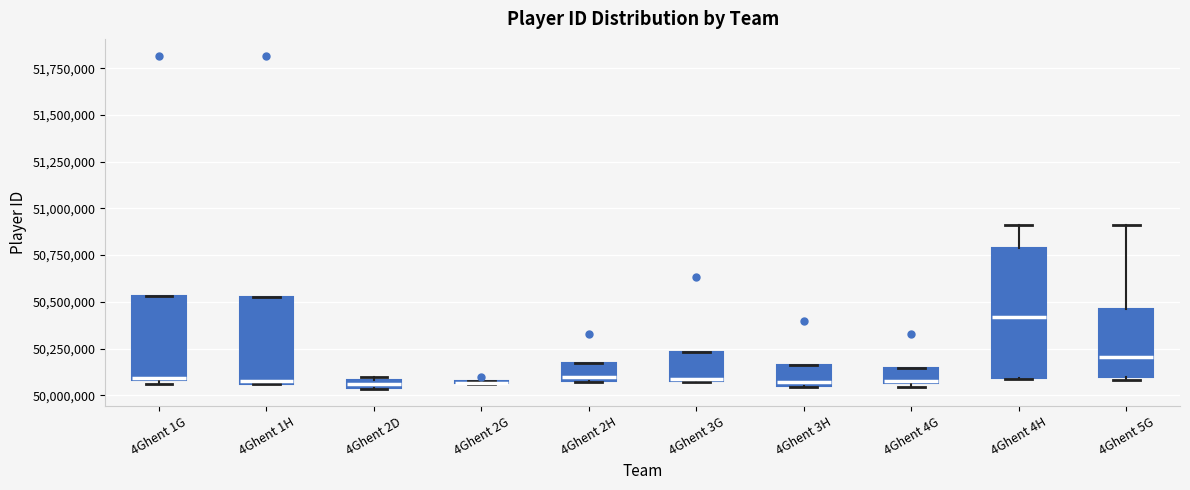

Where is the lower edge of the box for 4Ghent 1G on the y-axis? The values are not printed on the chart, so give them approximately, as read against the axis.

50100000